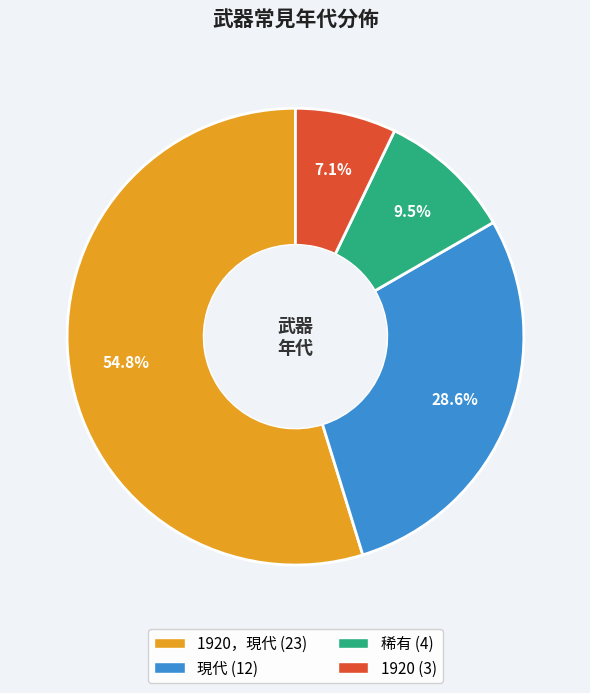

Does any single category account for the majority?

Yes